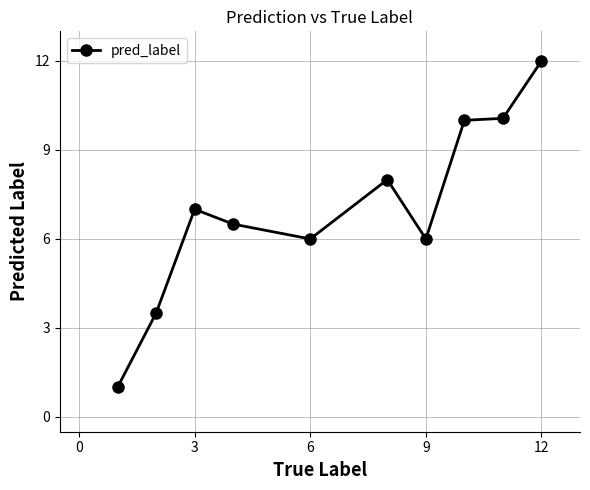

What is the value of the 3rd point from the left?

7.0